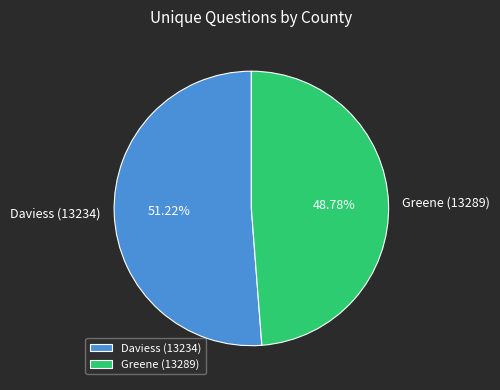

Between Daviess (13234) and Greene (13289), which is larger?

Daviess (13234)